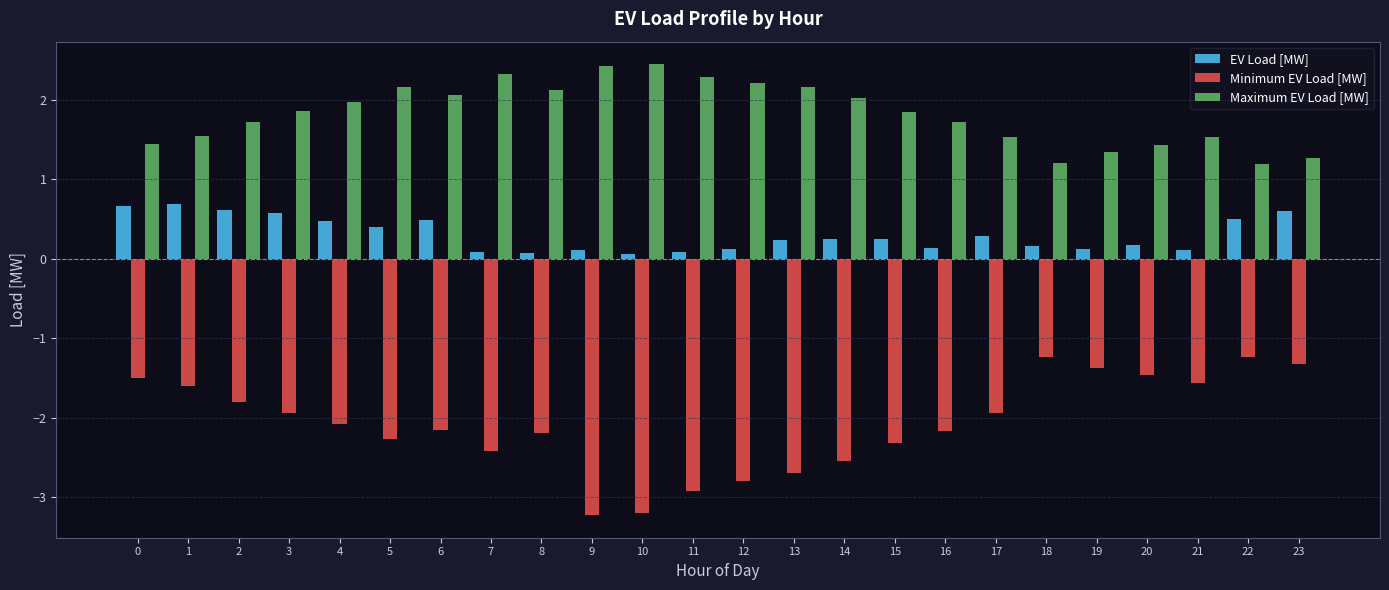

Which series has the widest spread of values?

Minimum EV Load [MW]